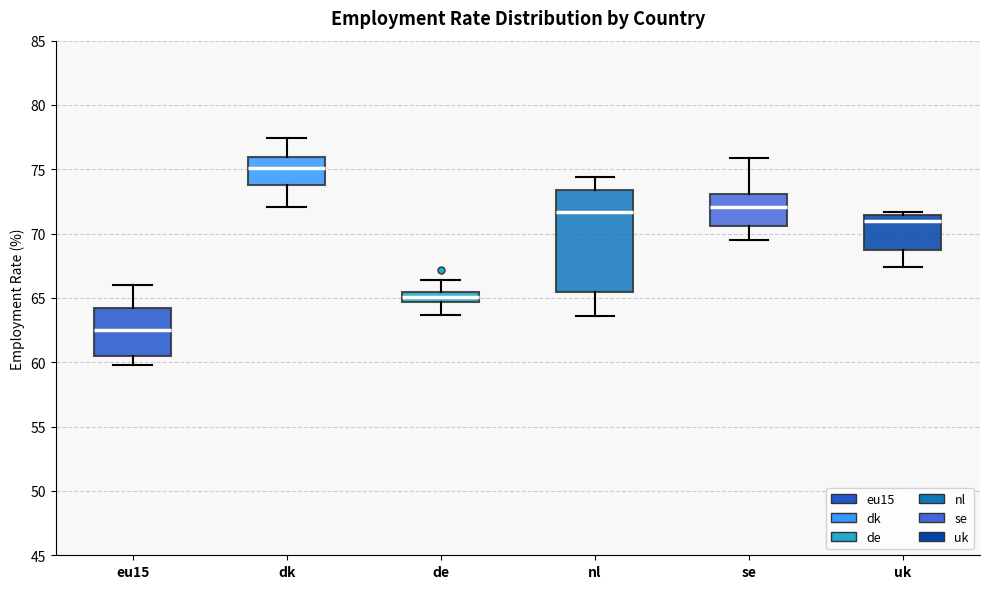

Where does the median line of the box for de sit on the y-axis? The values are not printed on the chart, so give them approximately, as read against the axis.

65.0